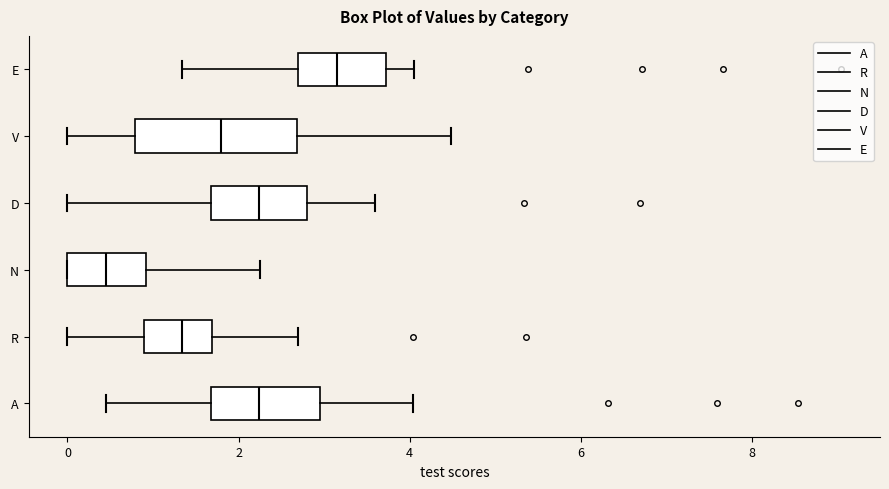

Where is the left edge of the box for E on the x-axis? The values are not printed on the chart, so give them approximately, as read against the axis.

2.6